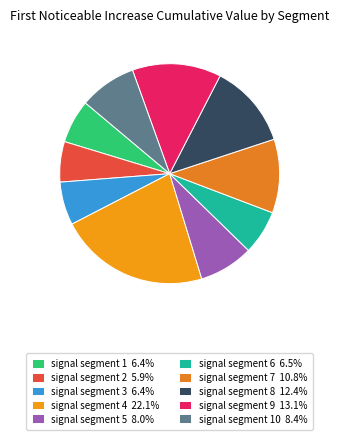

Count the number of slices in the pie.

10